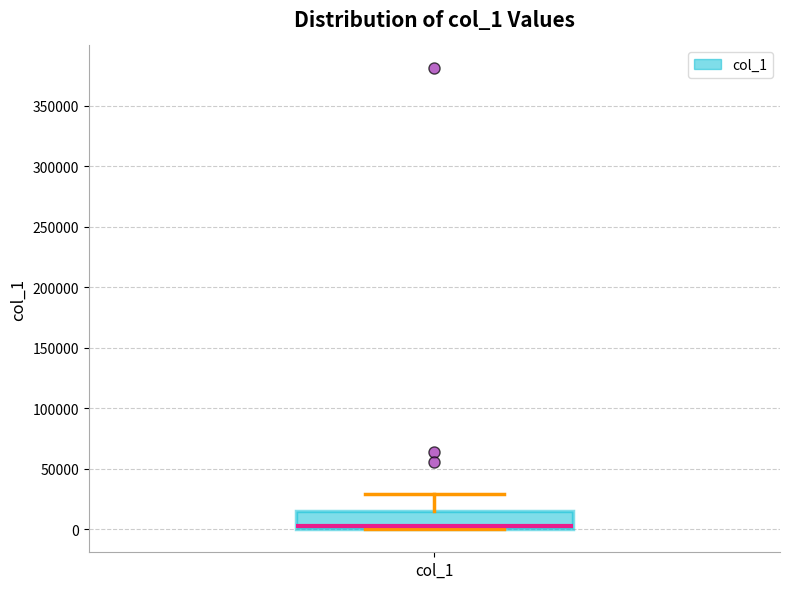

Where is the lower edge of the box for col_1 on the y-axis? The values are not printed on the chart, so give them approximately, as read against the axis.

0